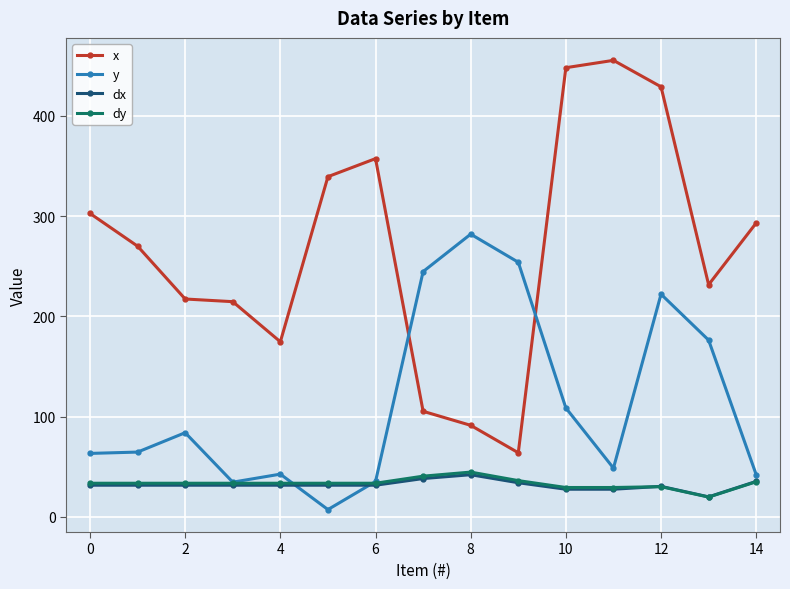

What is the value of the y point at the 14th from the left?

176.3